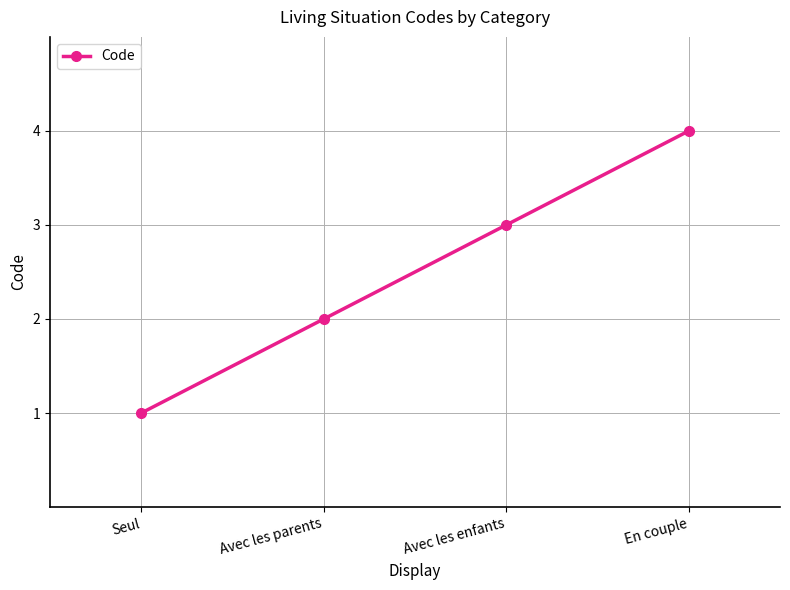

What is the difference between the maximum and minimum values?

3